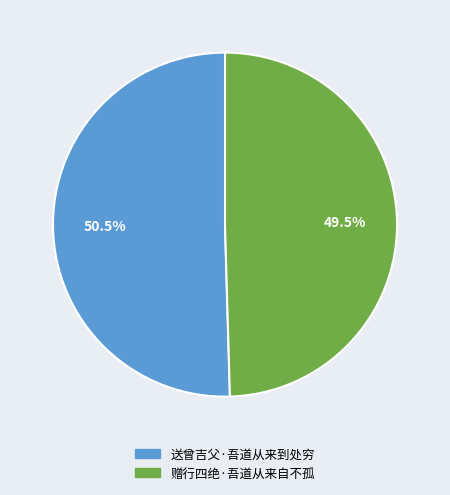

To the nearest percent, what is the difference between the 送曾吉父·吾道从来到处穷 and 赠行四绝·吾道从来自不孤 slice percentages?

1%